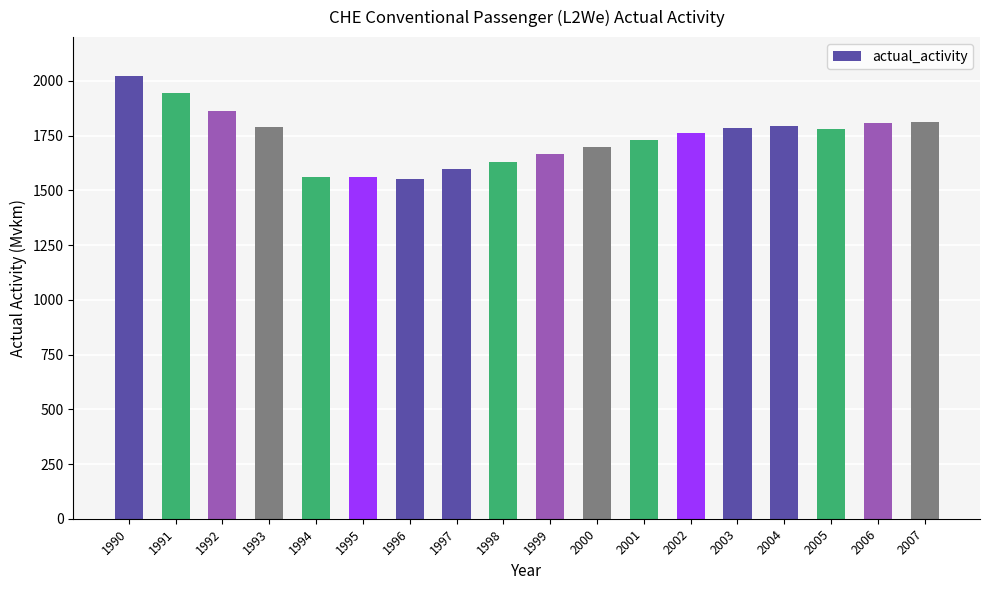

The chart shows a value of 1108.5 at 1993. True or false?

False